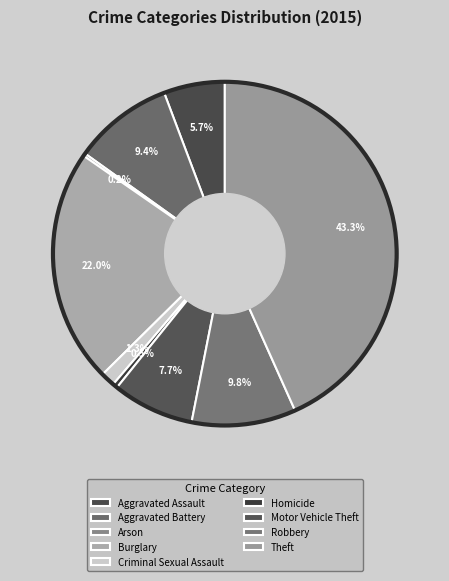

Which slice is the largest?

Theft